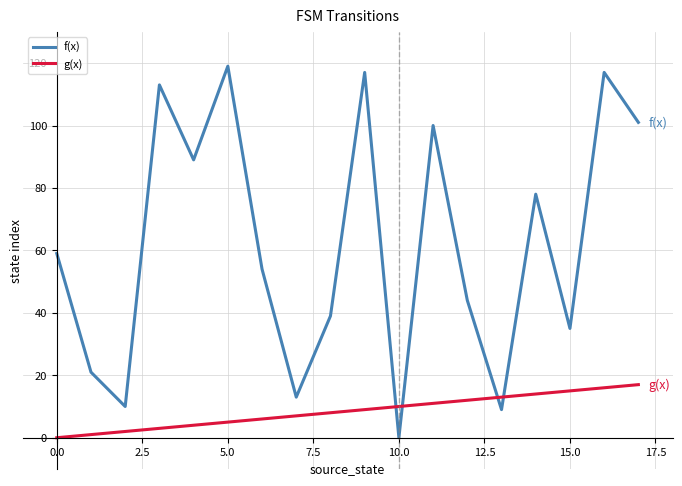

What is the difference between the maximum and minimum values in the f(x) series?

119